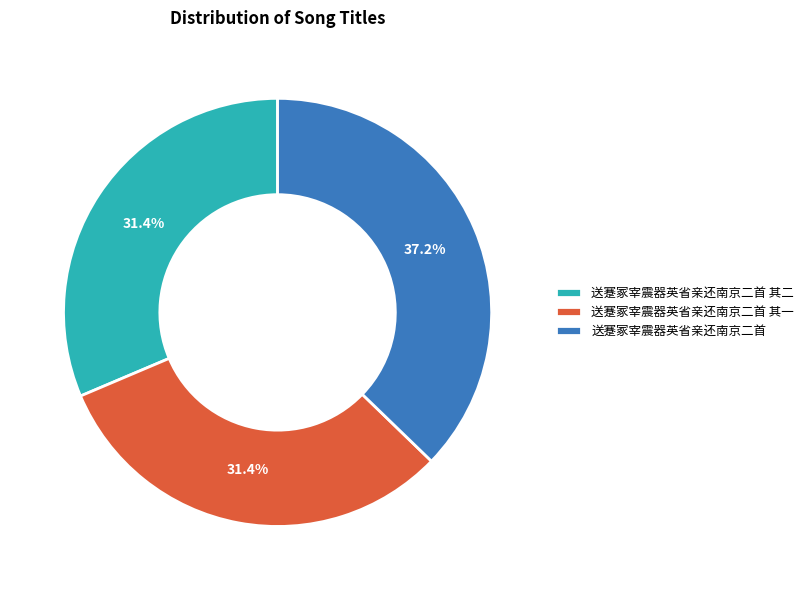

Which slice is the largest?

送蹇冢宰震器英省亲还南京二首